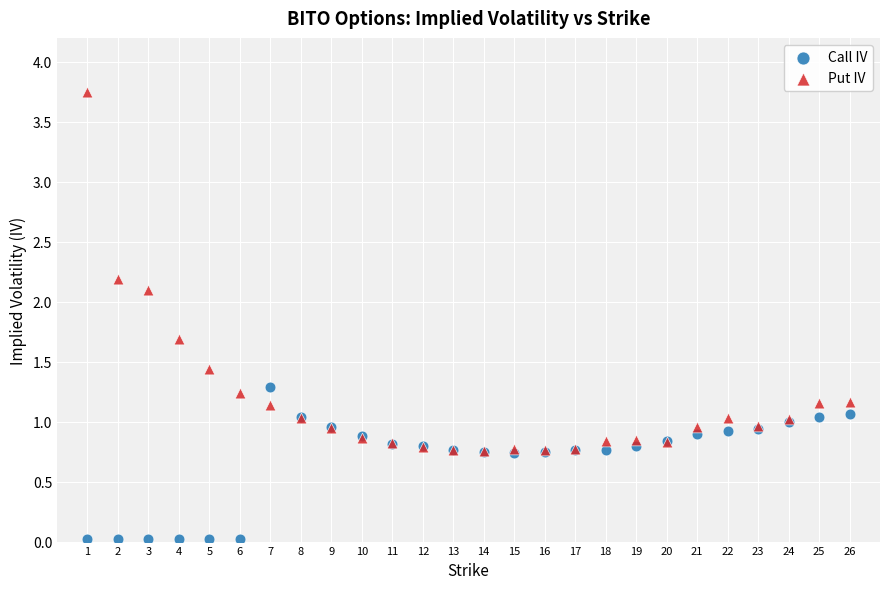

In the Put IV series, what Y value is closest to 2?

2.1